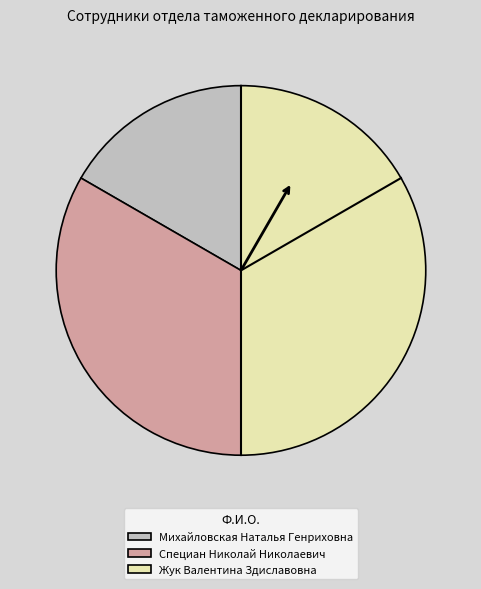

Which has a higher value, Специан Николай Николаевич or Жук Валентина Здиславовна?

Жук Валентина Здиславовна